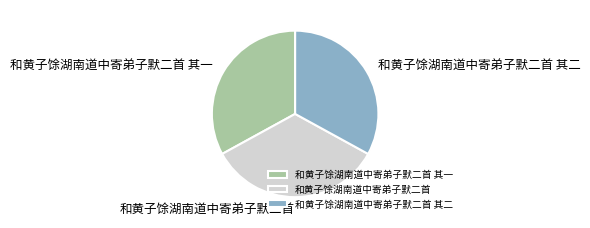

Which category has the biggest portion of the pie?

和黄子馀湖南道中寄弟子默二首